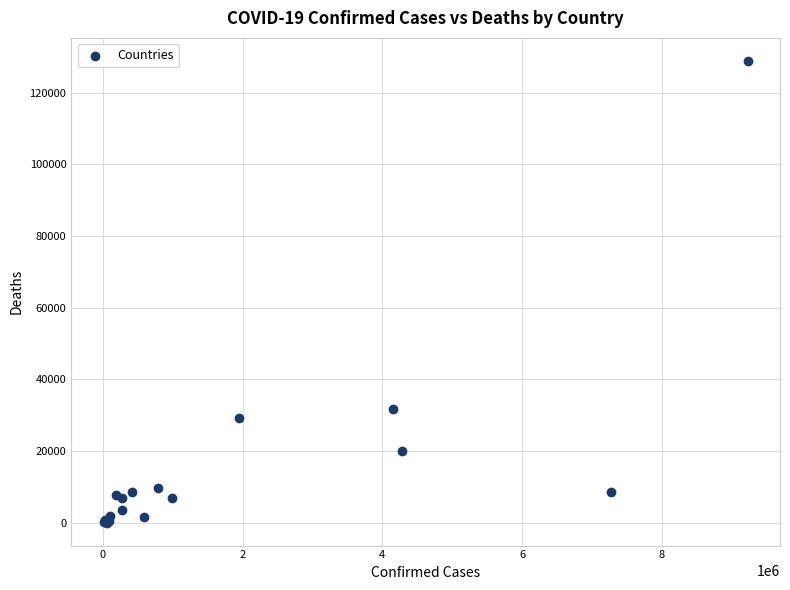

What Y value in the scatter plot is closest to 64455?

31754